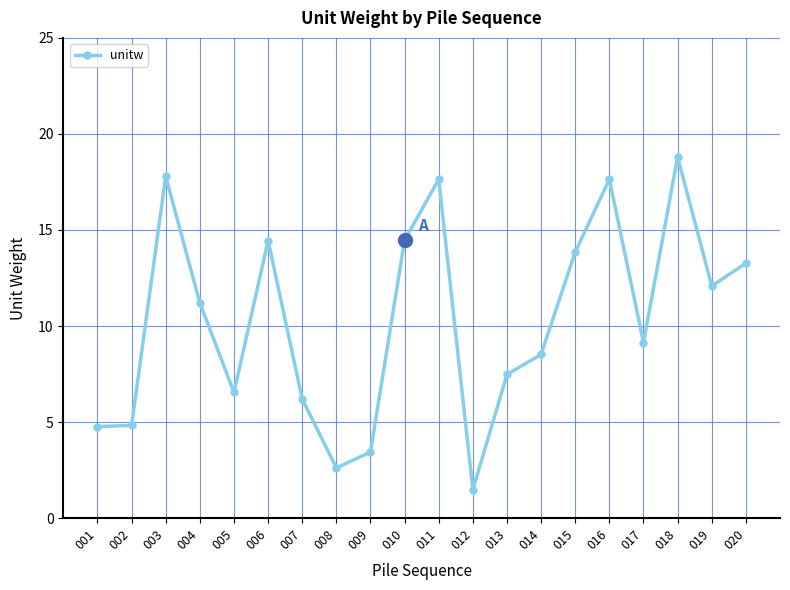

Count the number of categories in the chart.

20